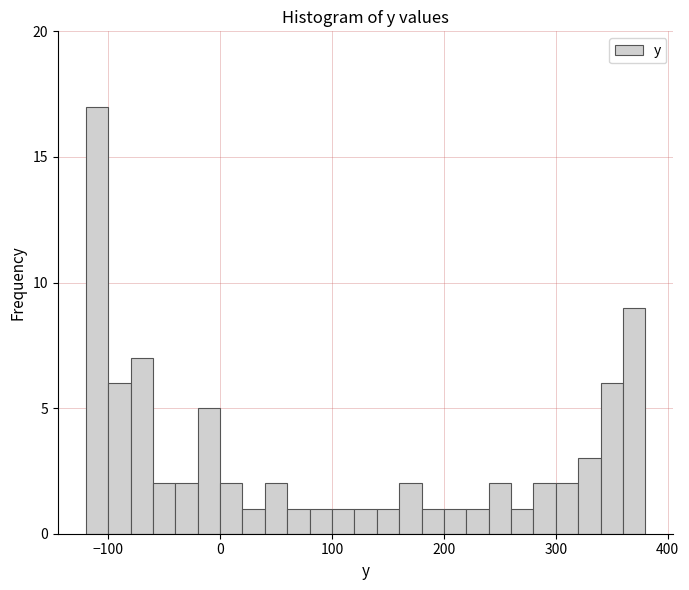

Around what value on the x-axis is the tallest bar? Give the approximate position of its centre, as read against the axis.

-110